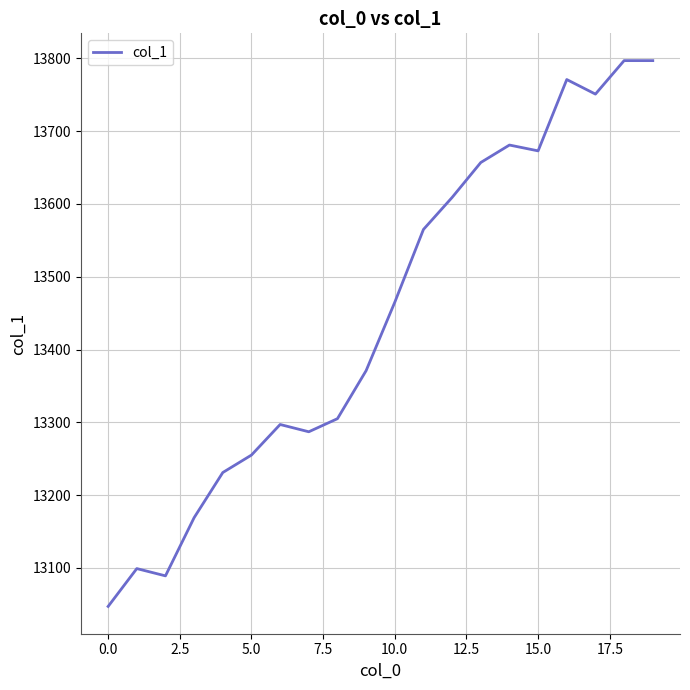

What is the smallest value displayed?

13047